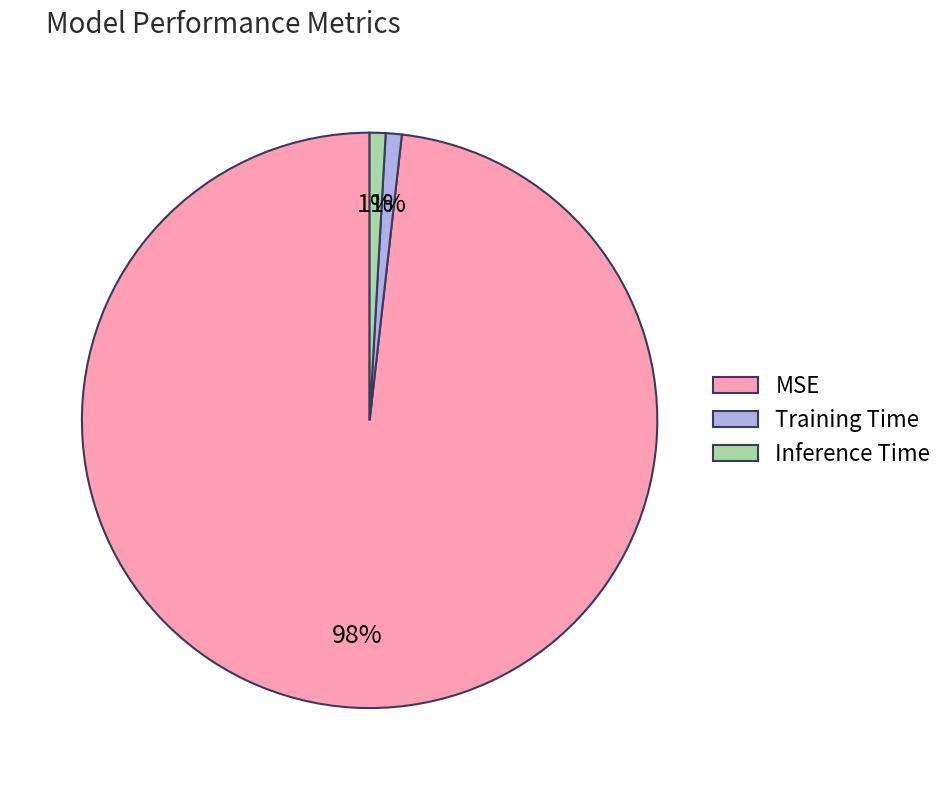

Which slice represents more than half of the pie?

MSE